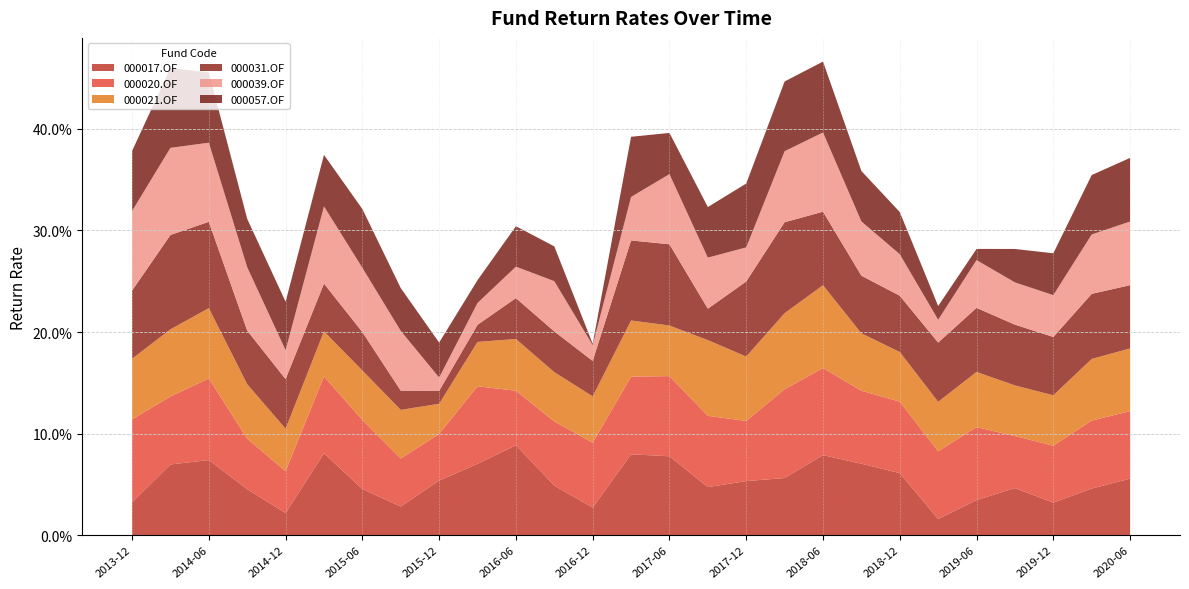

Reading left to right, extract all data points from this chart.

000017.OF: 0.0	0.1	0.1	0.0	0.0	0.1	0.0	0.0	0.1	0.1	0.1	0.0	0.0	0.1	0.1	0.0	0.1	0.1	0.1	0.1	0.1	0.0	0.0	0.0	0.0	0.0	0.1
000020.OF: 0.1	0.1	0.1	0.0	0.0	0.1	0.1	0.0	0.0	0.1	0.1	0.1	0.1	0.1	0.1	0.1	0.1	0.1	0.1	0.1	0.1	0.1	0.1	0.1	0.1	0.1	0.1
000021.OF: 0.1	0.1	0.1	0.1	0.0	0.0	0.0	0.0	0.0	0.0	0.1	0.0	0.0	0.1	0.0	0.1	0.1	0.1	0.1	0.1	0.0	0.0	0.1	0.0	0.0	0.1	0.1
000031.OF: 0.1	0.1	0.1	0.1	0.0	0.0	0.0	0.0	0.0	0.0	0.0	0.0	0.0	0.1	0.1	0.0	0.1	0.1	0.1	0.1	0.1	0.1	0.1	0.1	0.1	0.1	0.1
000039.OF: 0.1	0.1	0.1	0.1	0.0	0.1	0.1	0.1	0.0	0.0	0.0	0.0	0.0	0.0	0.1	0.1	0.0	0.1	0.1	0.1	0.0	0.0	0.0	0.0	0.0	0.1	0.1
000057.OF: 0.1	0.1	0.1	0.0	0.0	0.1	0.1	0.0	0.0	0.0	0.0	0.0	0.0	0.1	0.0	0.0	0.1	0.1	0.1	0.0	0.0	0.0	0.0	0.0	0.0	0.1	0.1